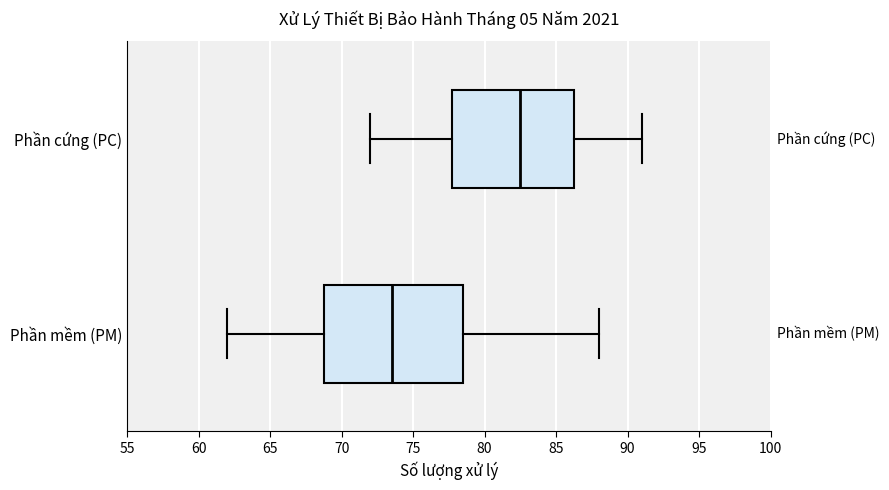

Where does the left whisker of the box for Phần mềm (PM) end on the x-axis? The values are not printed on the chart, so give them approximately, as read against the axis.

62.0